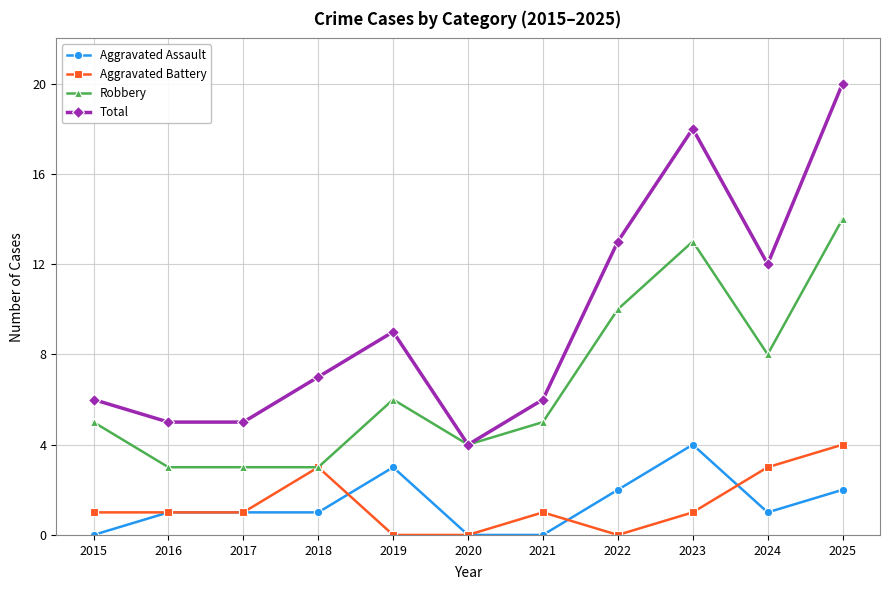

Which category has the highest value in the Total series?

2025